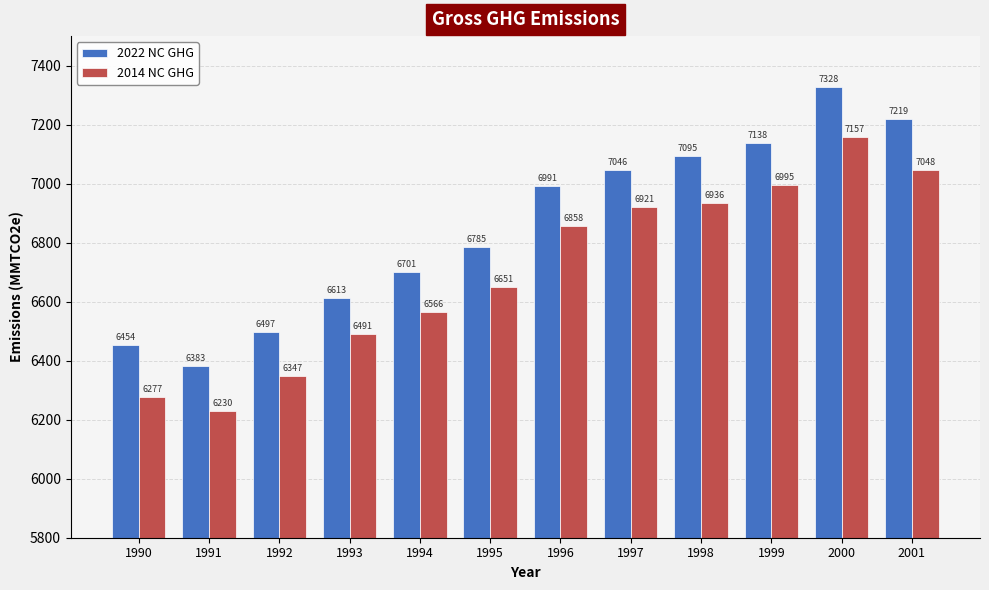

What is the value of the 2014 NC GHG bar at the 9th from the left?

6935.8